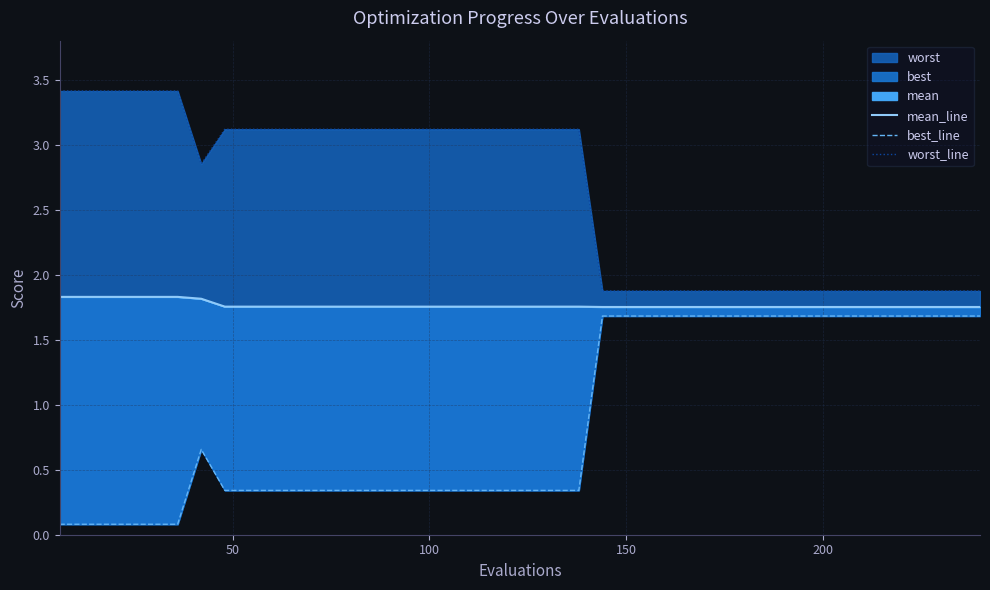

True or false: mean_line and worst_line cross at least once.

False